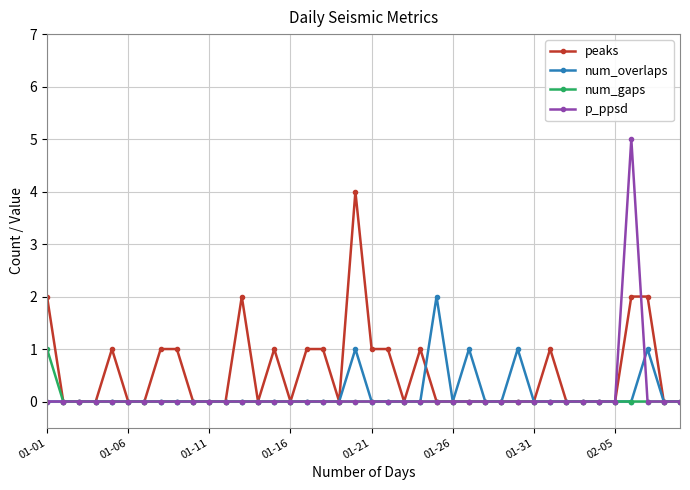

Does the chart display data point markers on the line(s)?

Yes